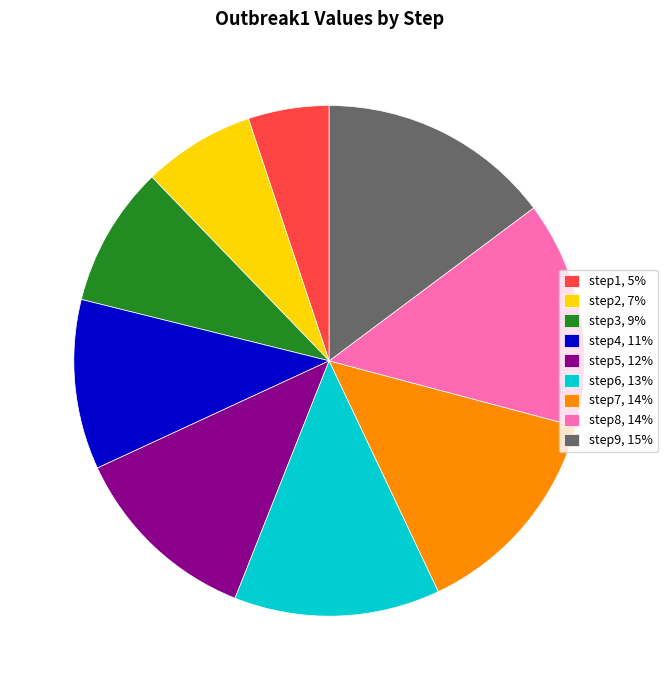

Do step9 and step7 together represent more than half of the pie?

No